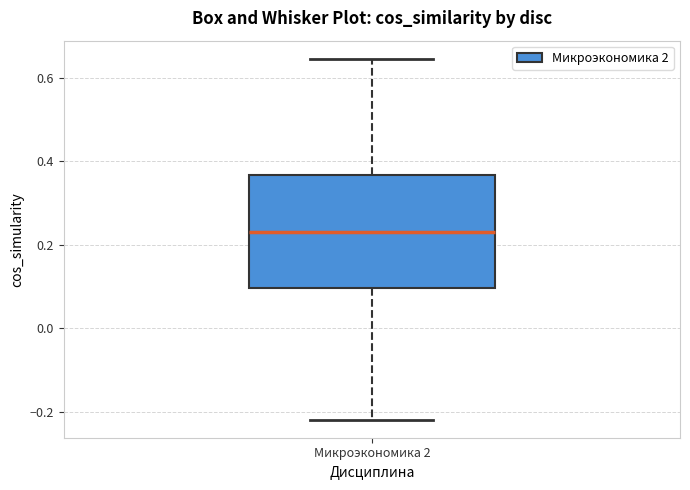

Transcribe this box plot: give where the median line is, the range the box spans, and where the two whiskers end, as read against the y-axis. The values are not printed on the chart, so give them approximately, as read against the axis.

median 0.24, box 0.10 to 0.36, whiskers -0.22 to 0.64